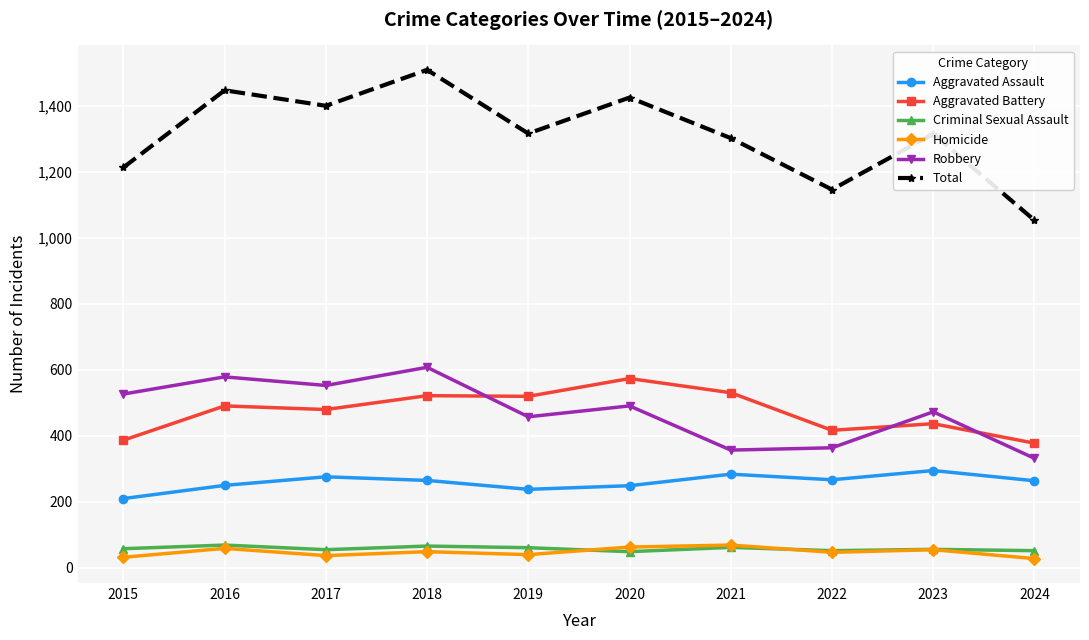

In Criminal Sexual Assault, how many points are higher than both neighbors (excluding endpoints)?

4